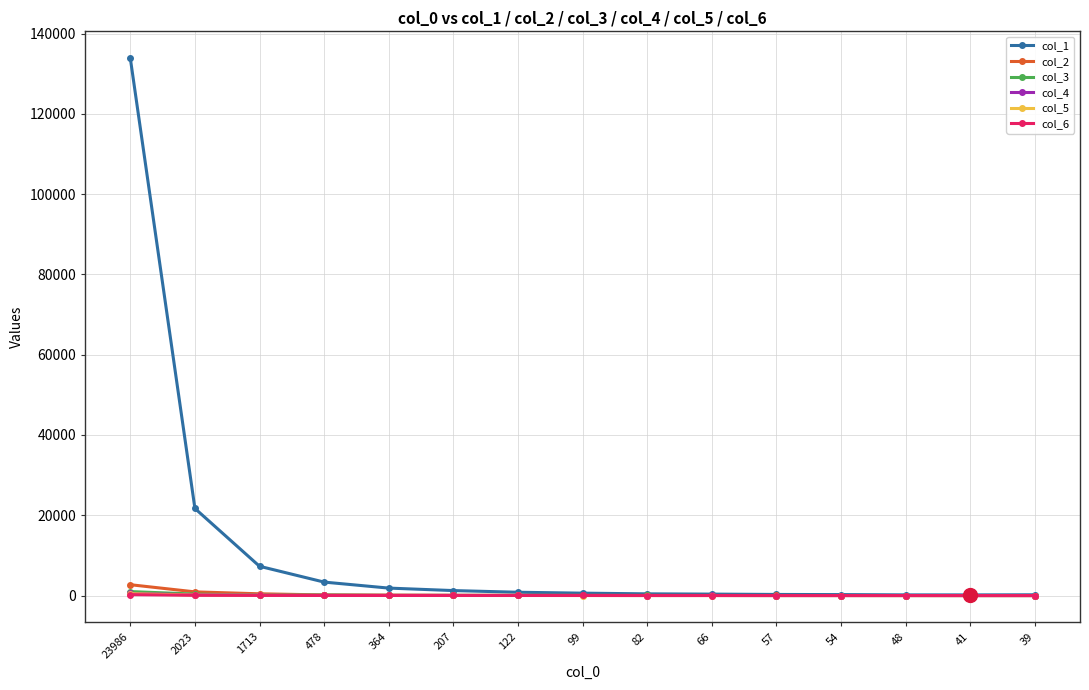

Which series has the widest spread of values?

col_1